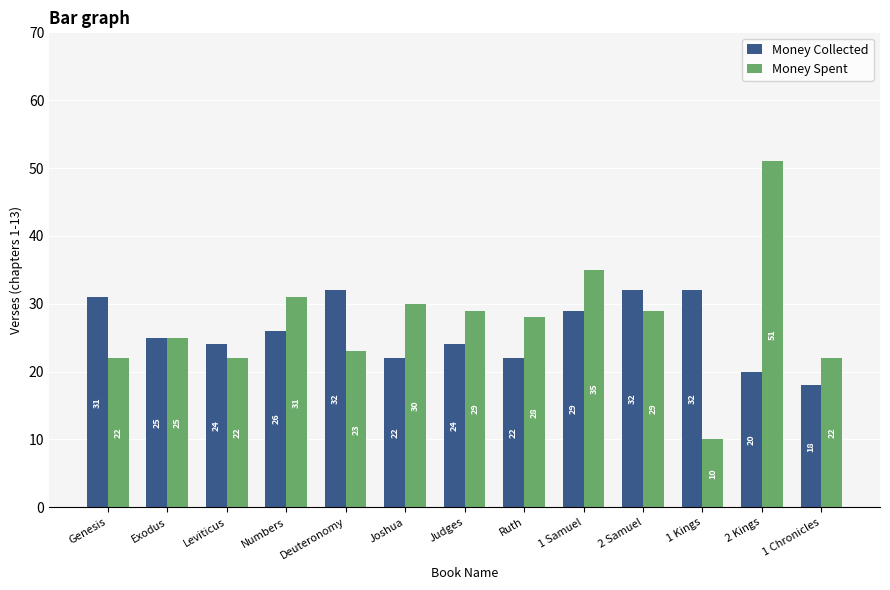

At how many categories does at least one series exceed 41?

1